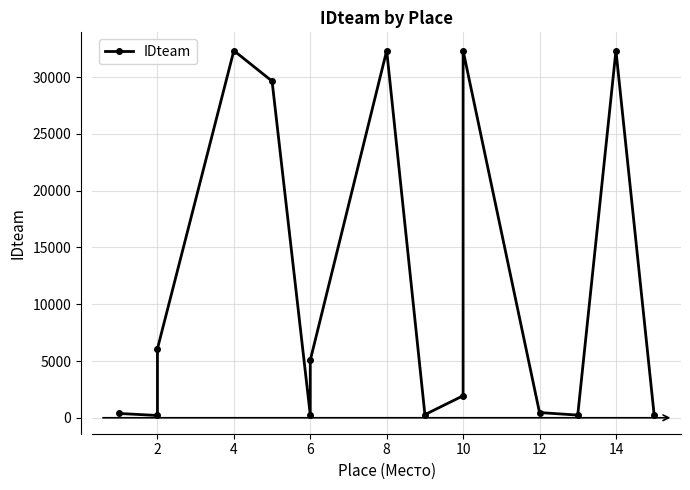

What is the value of the 3rd point from the left?

6081